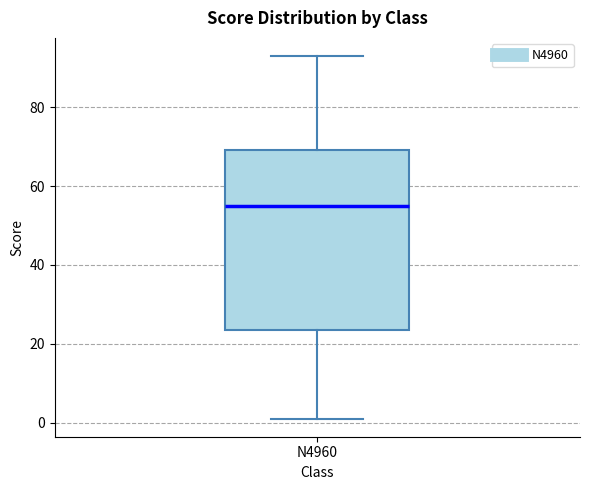

Transcribe this box plot: give where the median line is, the range the box spans, and where the two whiskers end, as read against the y-axis. The values are not printed on the chart, so give them approximately, as read against the axis.

median 56, box 24 to 70, whiskers 2 to 94